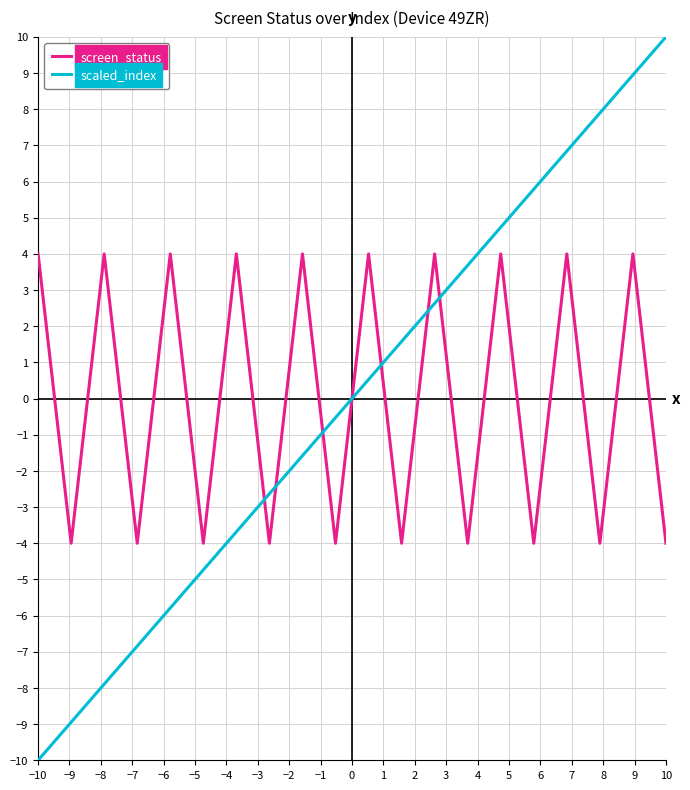

List the series in order of their peak value, lowest first.

screen_status, scaled_index